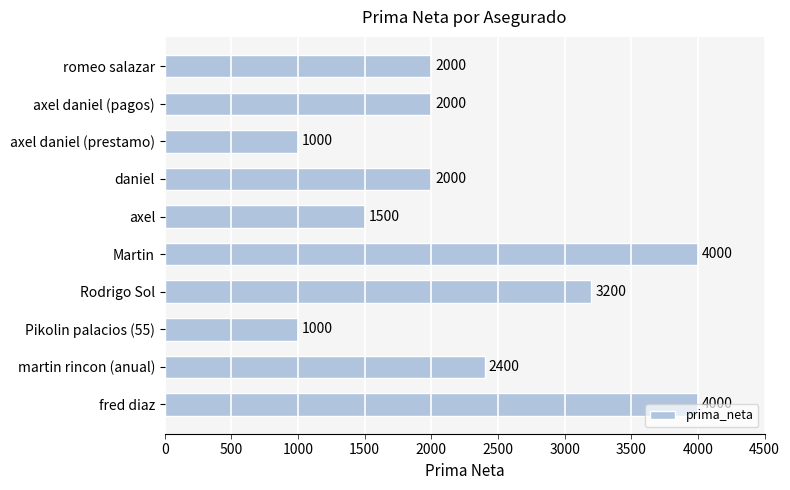

What is the ratio of the value at martin rincon (anual) to the value at fred diaz?

0.6